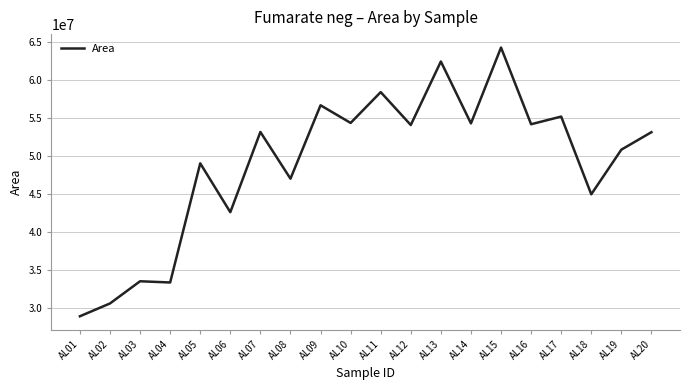

Where is the data nearest to the value 46597215?

AL08